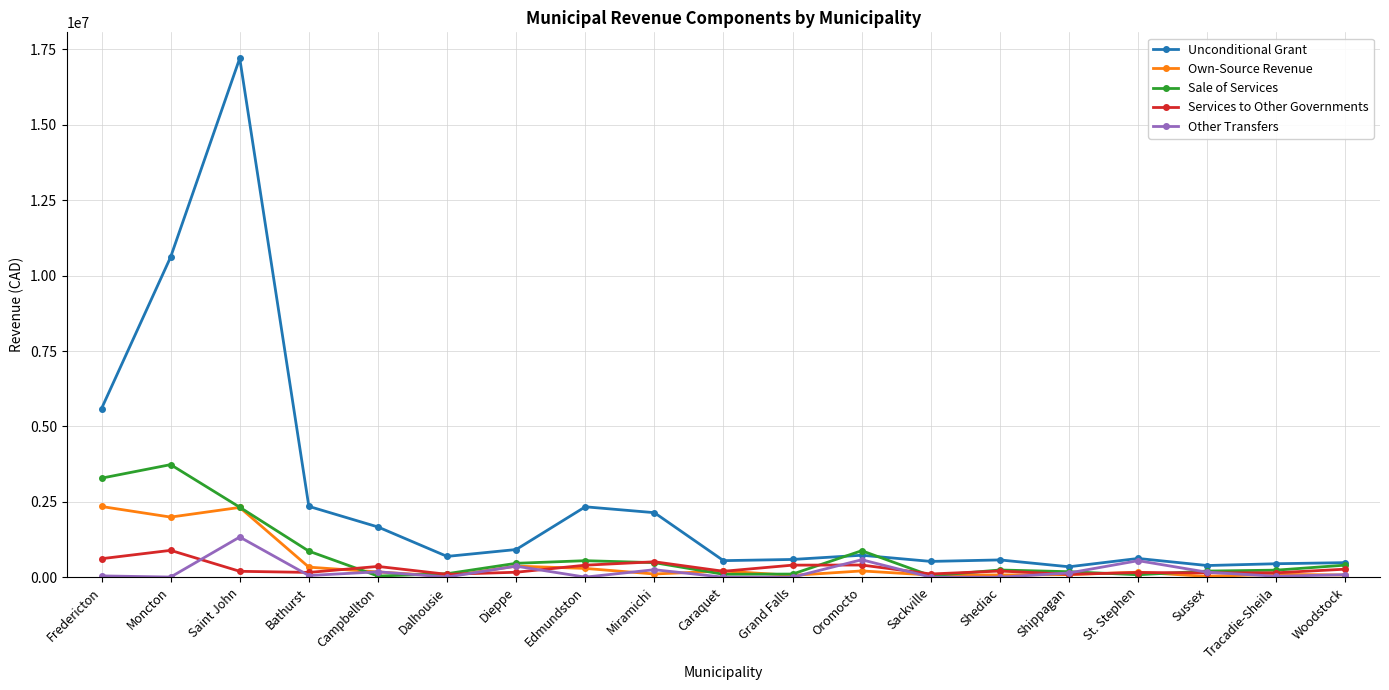

The Other Transfers series shows 82615 at Woodstock. True or false?

True